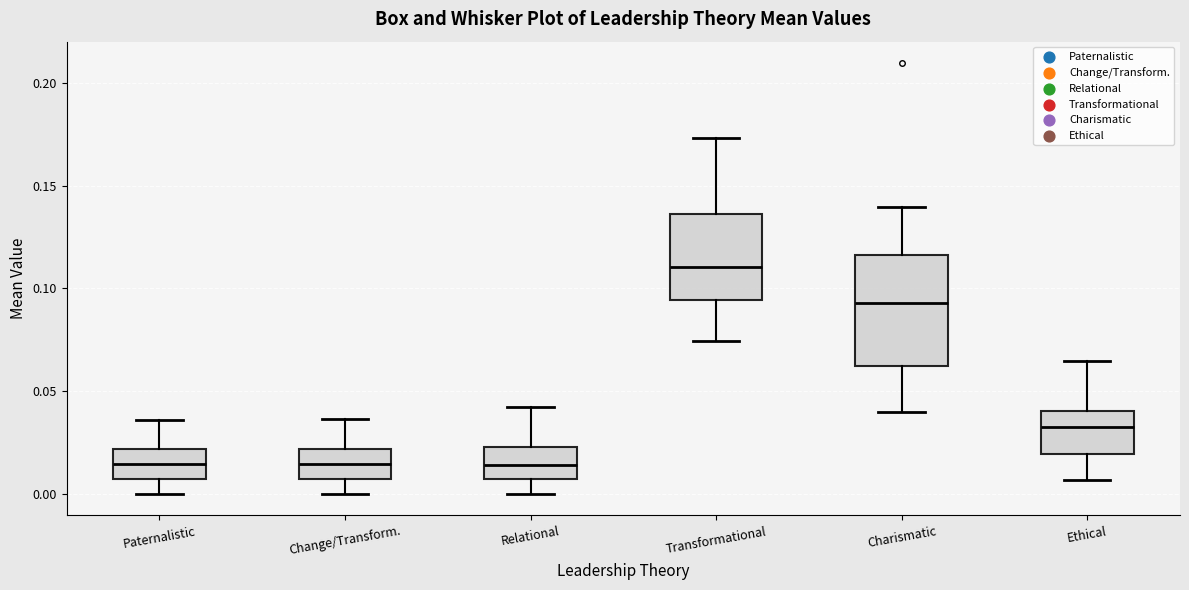

Reading left to right, read every box against the y-axis: the position of its median line, the range the box covers, and the ends of its whiskers. The values are not printed on the chart, so give them approximately, as read against the axis.

Paternalistic: median 0.015, box 0.005 to 0.020, whiskers 0.000 to 0.035
Change/Transform.: median 0.015, box 0.005 to 0.020, whiskers 0.000 to 0.035
Relational: median 0.015, box 0.005 to 0.025, whiskers 0.000 to 0.040
Transformational: median 0.110, box 0.095 to 0.135, whiskers 0.075 to 0.175
Charismatic: median 0.095, box 0.060 to 0.115, whiskers 0.040 to 0.140
Ethical: median 0.030, box 0.020 to 0.040, whiskers 0.005 to 0.065